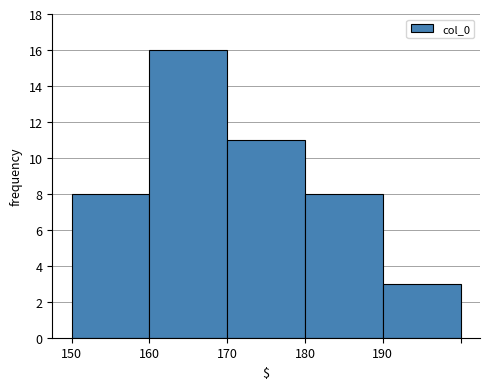

Reading right to left, what are all the values shown in this chart?

3	8	11	16	8